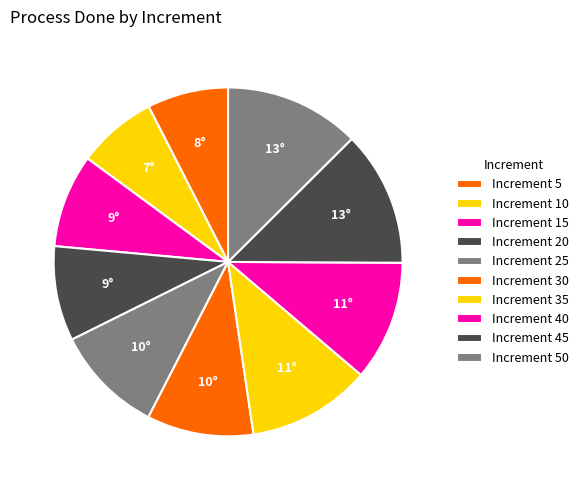

How many slices are in this pie chart?

10